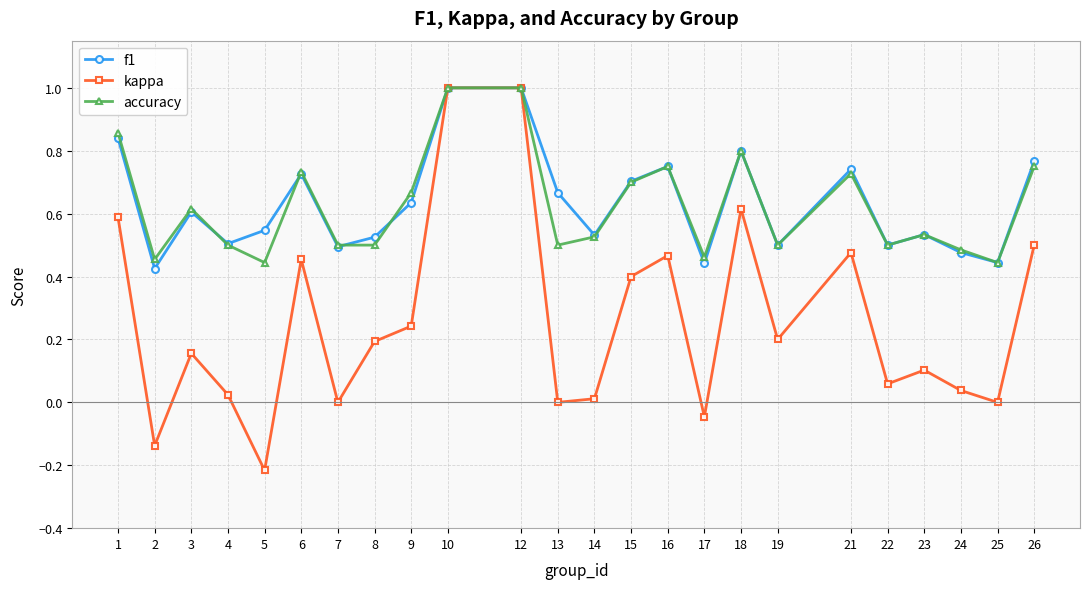

What is the total value across all series at 12?

3.0